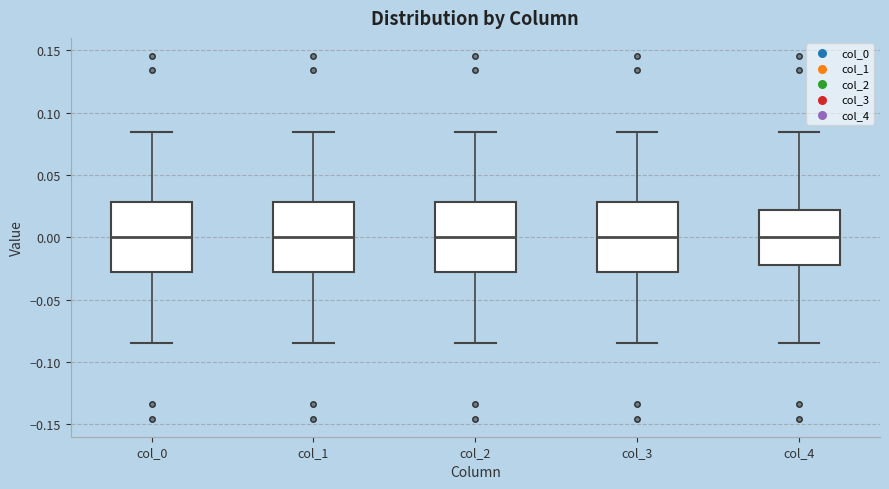

Where is the upper edge of the box for col_0 on the y-axis? The values are not printed on the chart, so give them approximately, as read against the axis.

0.030